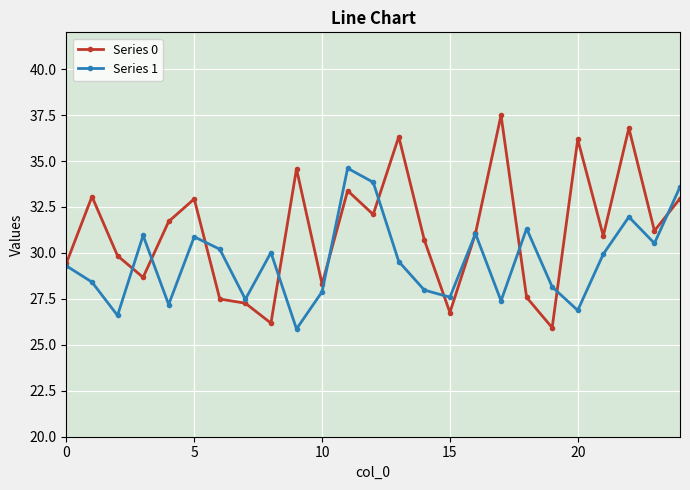

True or false: Series 0 and Series 1 intersect in this chart.

True